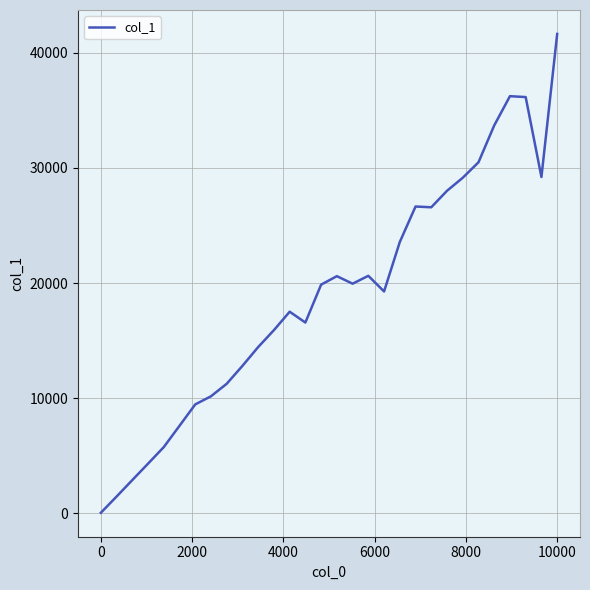

What is the maximum value shown in the chart?

41628